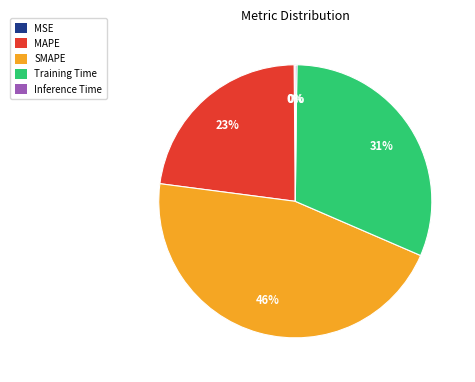

What is the largest slice in the pie chart?

SMAPE